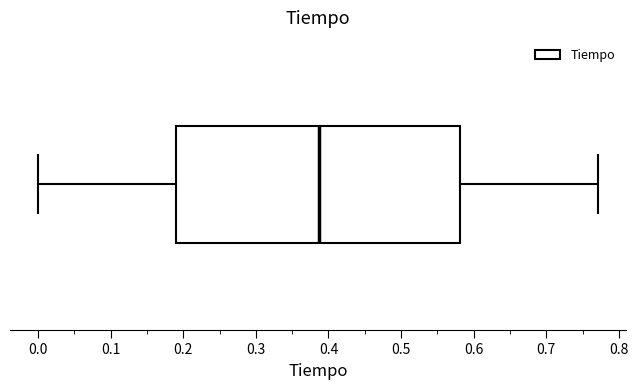

Read this box plot against the x-axis: the position of the median line, the range covered by the box, and the ends of both whiskers. The values are not printed on the chart, so give them approximately, as read against the axis.

median 0.39, box 0.19 to 0.58, whiskers 0.00 to 0.77